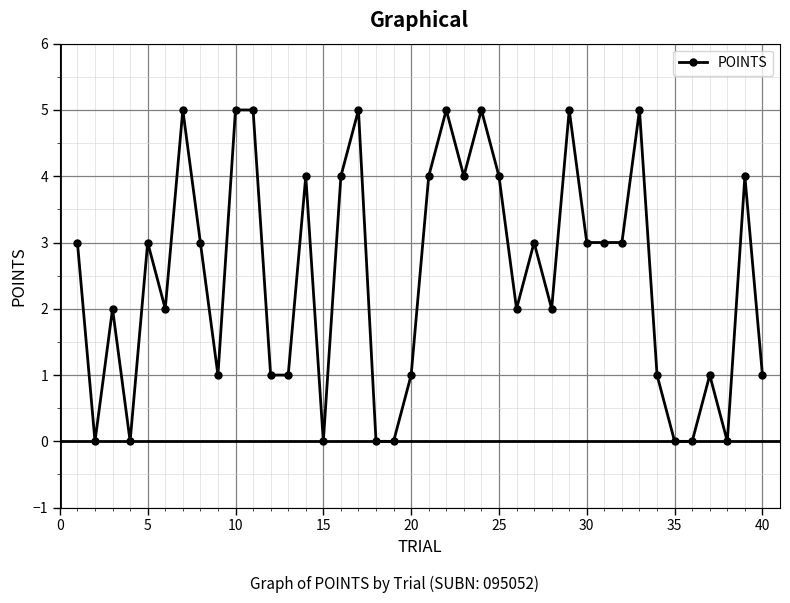

How many data points are less than 3?

19